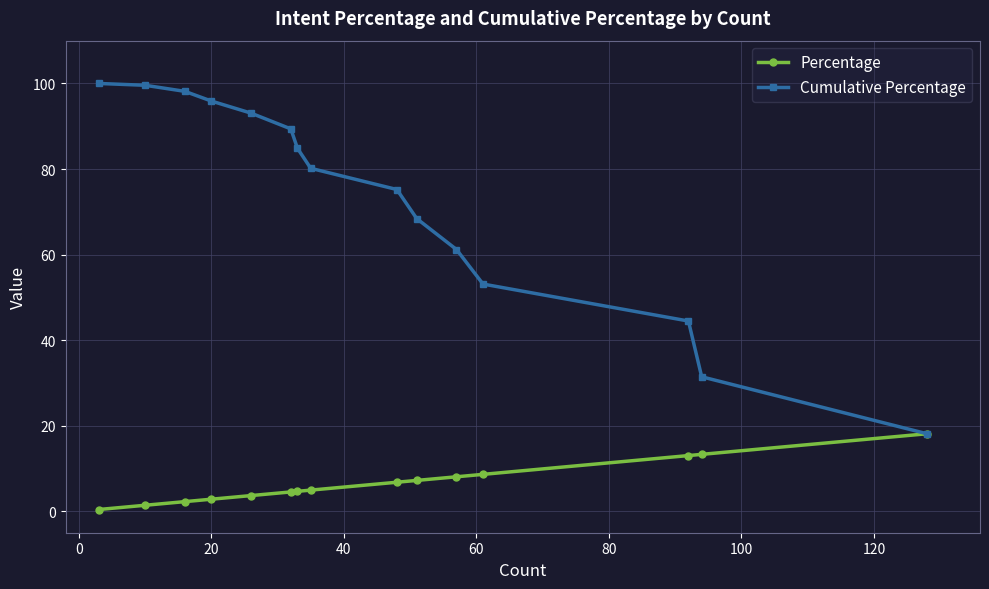

True or false: Cumulative Percentage and Percentage cross at least once.

False